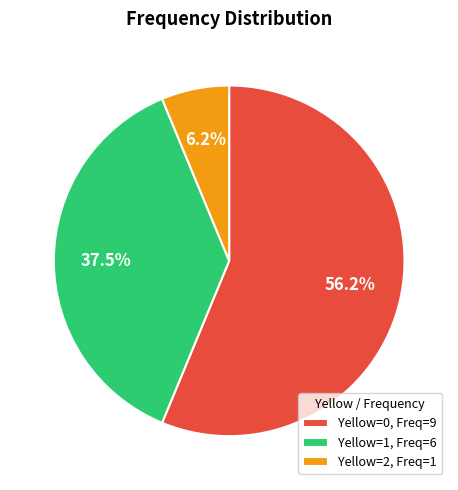

How much of the chart is everything except Yellow=1, Freq=6?

62.5%